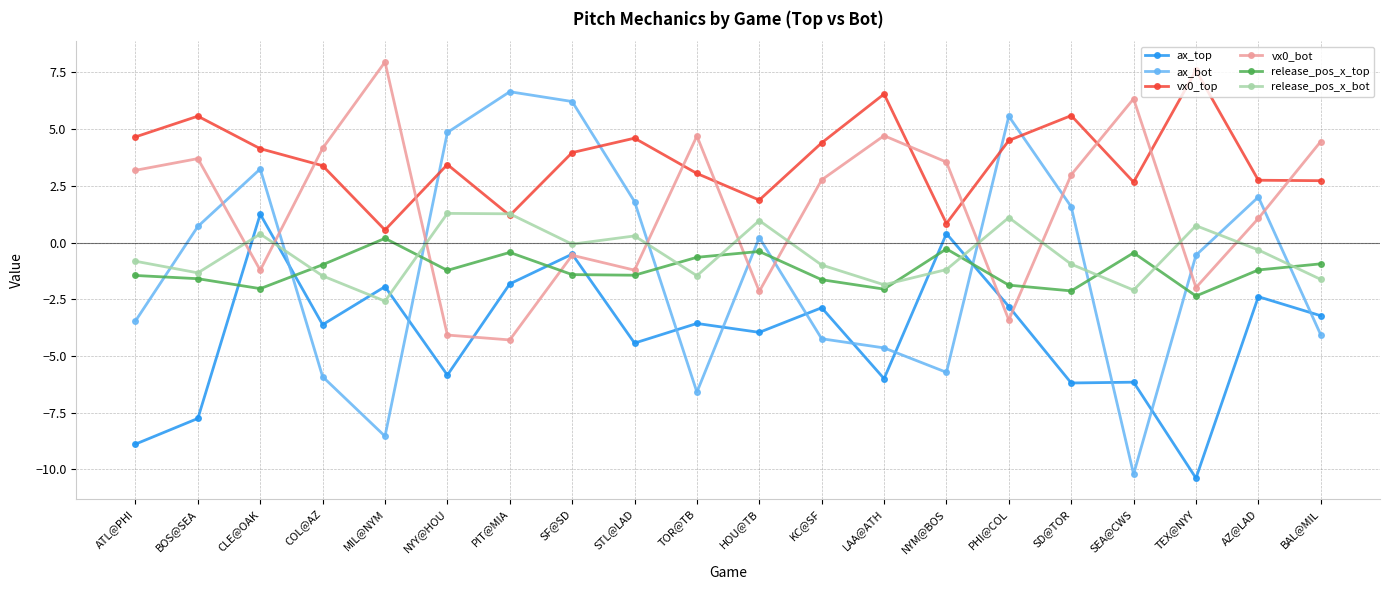

At how many categories does at least one series exceed 3?

18